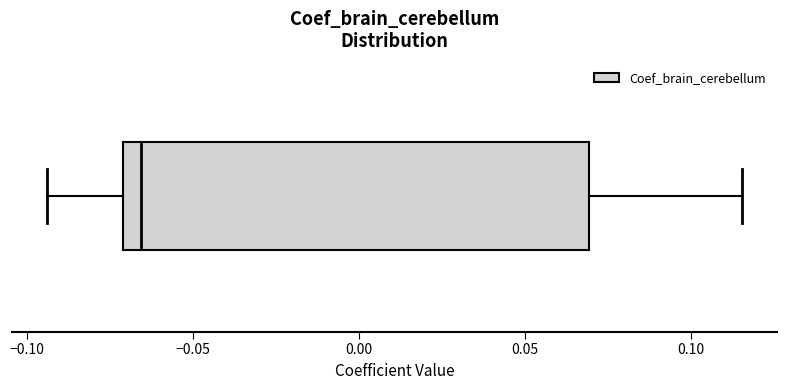

Where does the left whisker of the box end on the x-axis? The values are not printed on the chart, so give them approximately, as read against the axis.

-0.095